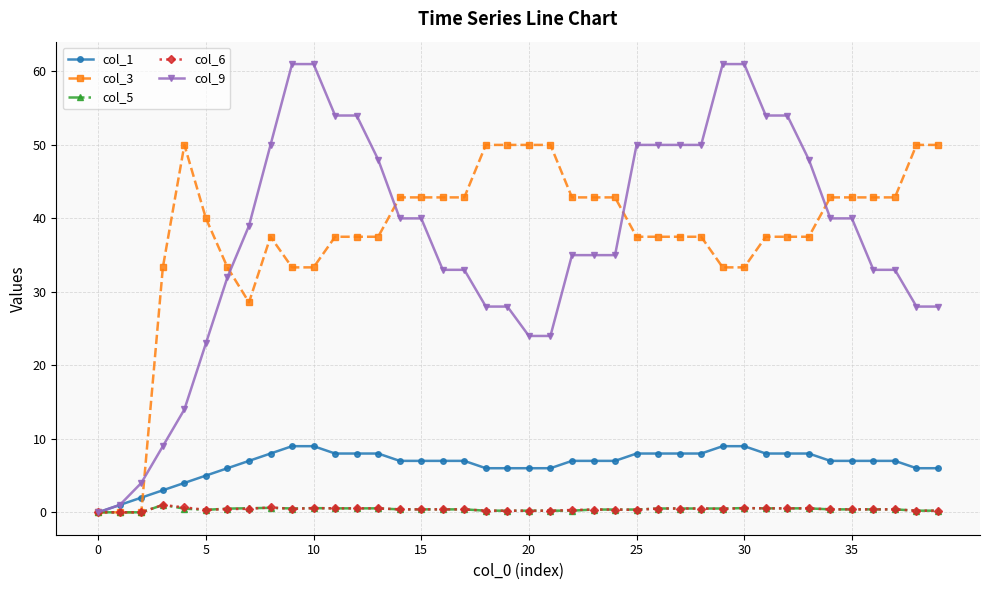

What are all the series names shown in the legend?

col_1, col_3, col_5, col_6, col_9